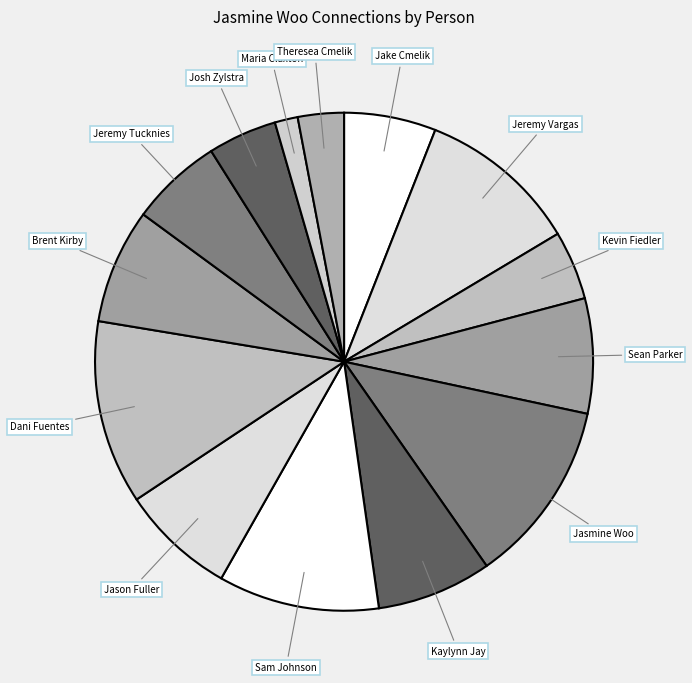

How many slices are in this pie chart?

14